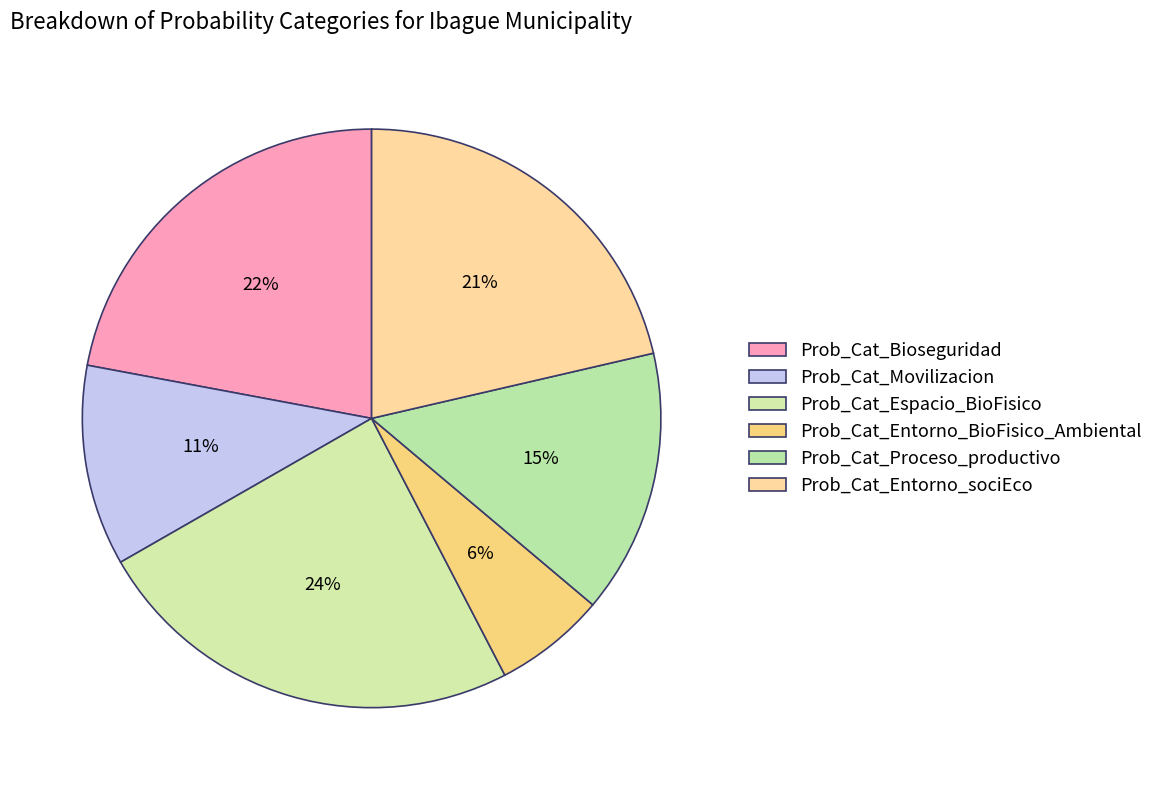

What is the change in value from Prob_Cat_Entorno_BioFisico_Ambiental to Prob_Cat_Entorno_sociEco?

+0.4